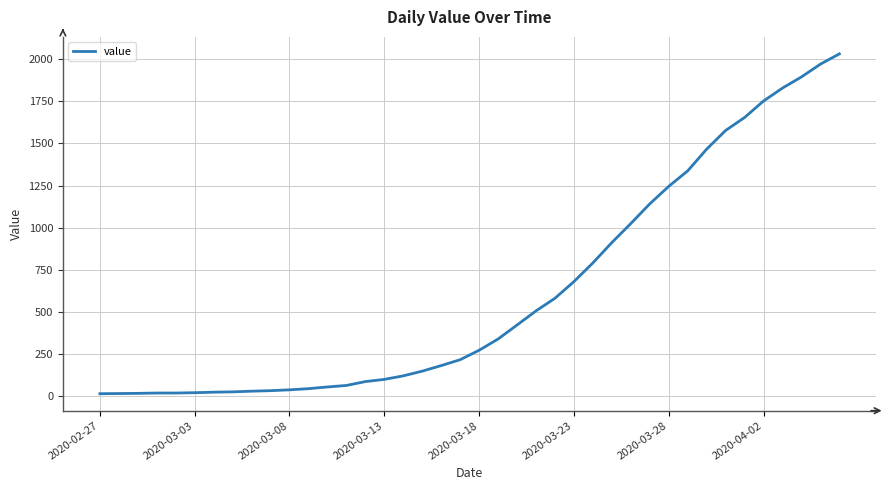

What is the maximum value shown in the chart?

2032